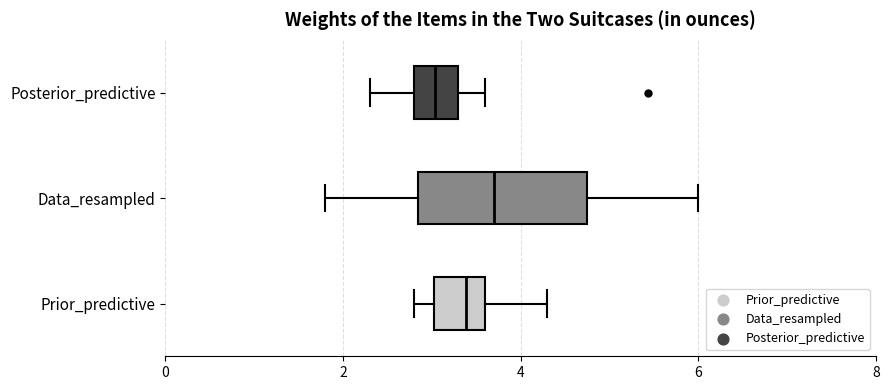

Reading bottom to top, read every box against the x-axis: the position of its median line, the range the box covers, and the ends of its whiskers. The values are not printed on the chart, so give them approximately, as read against the axis.

Prior_predictive: median 3.4, box 3.0 to 3.6, whiskers 2.8 to 4.2
Data_resampled: median 3.8, box 2.8 to 4.8, whiskers 1.8 to 6.0
Posterior_predictive: median 3.0, box 2.8 to 3.2, whiskers 2.4 to 3.6